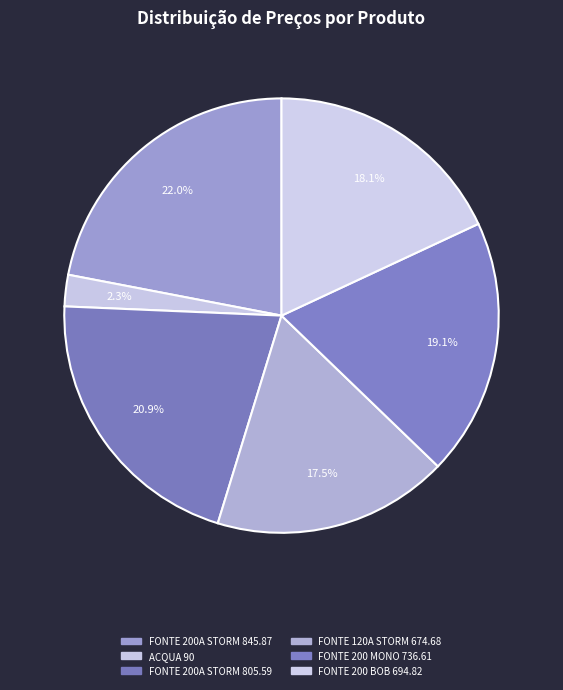

How many segments does this pie chart have?

6